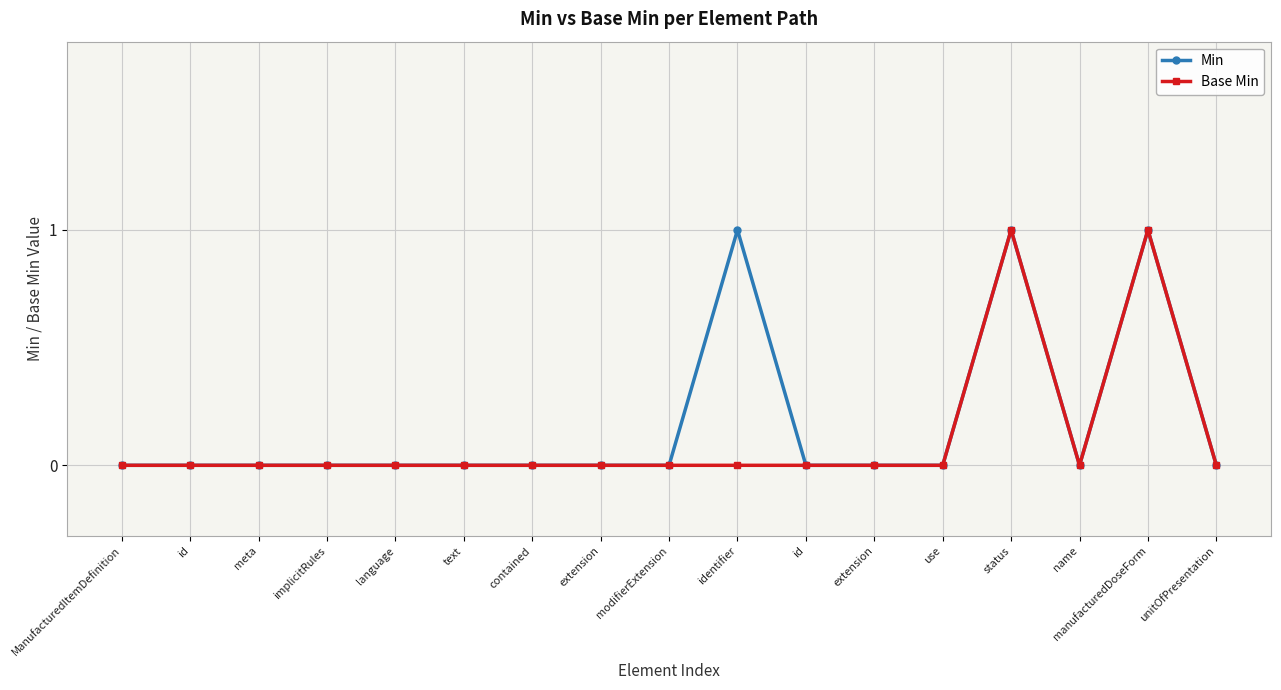

How many series are shown in this chart?

2